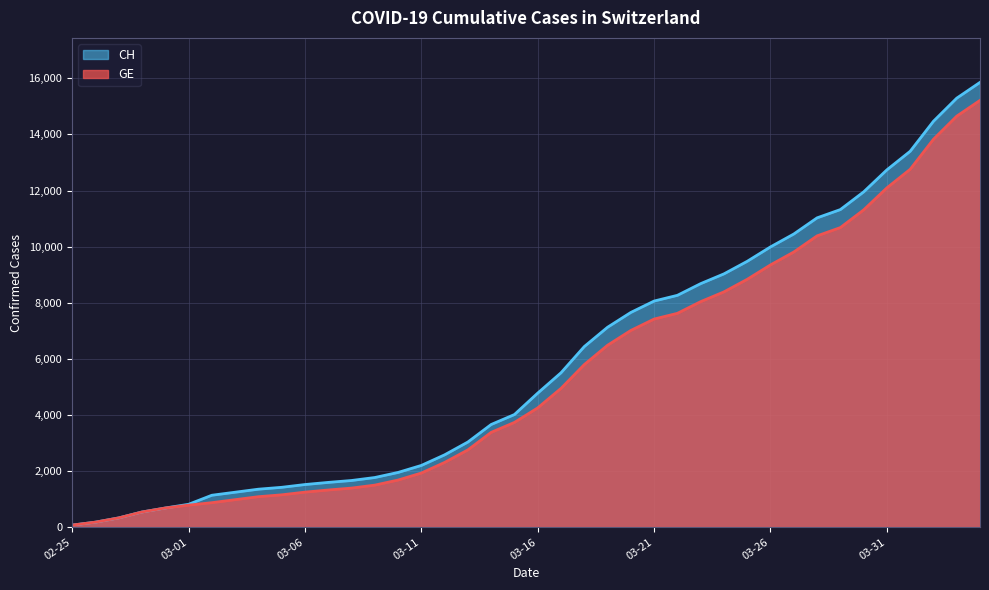

Which series has the largest total across all categories?

CH